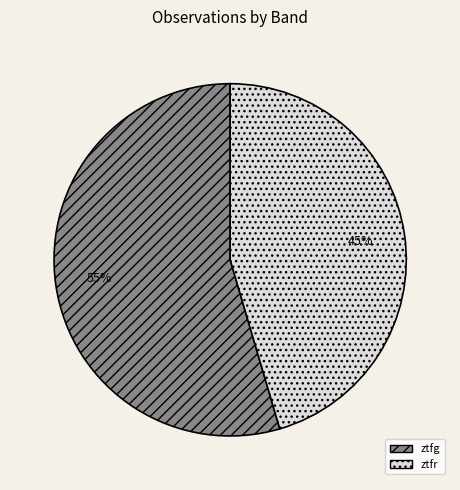

To the nearest percent, what is the combined percentage of ztfr and ztfg?

100%